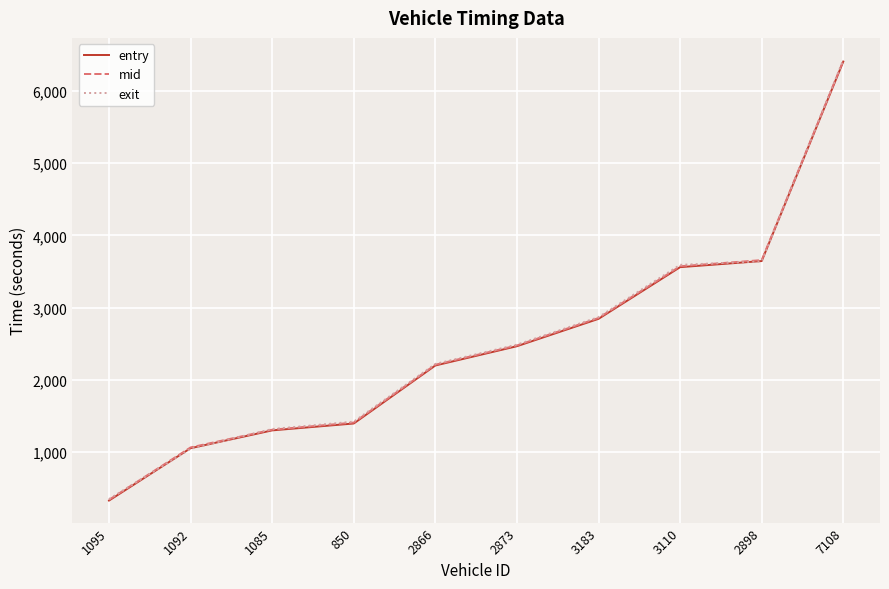

How many intersections are there between exit and entry?

4